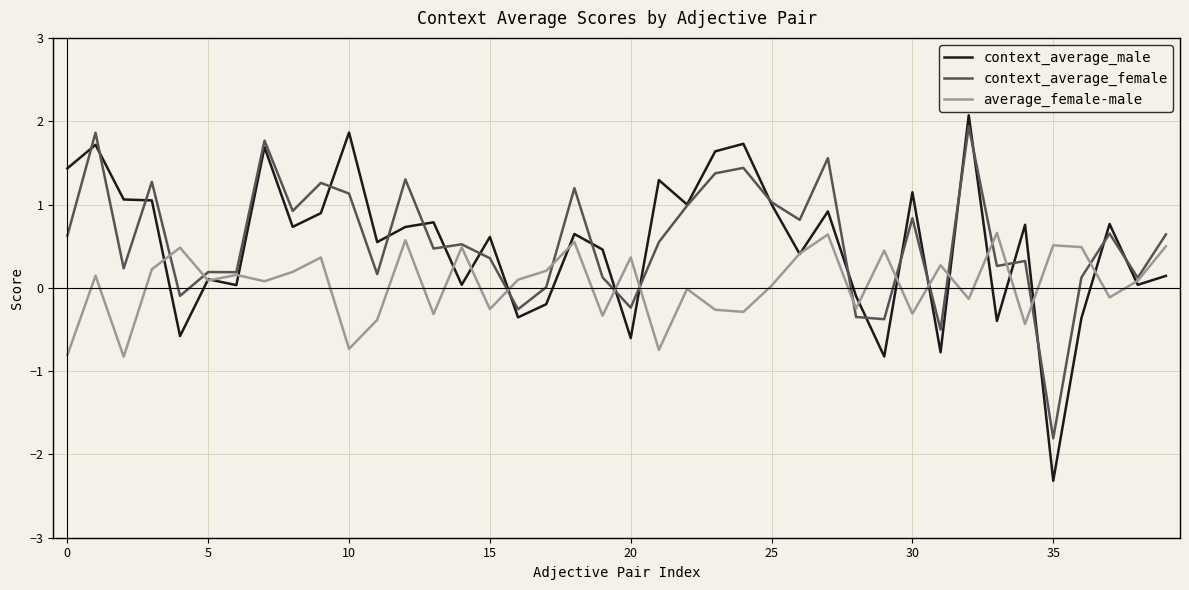

Which series has the largest range (max minus min)?

context_average_male